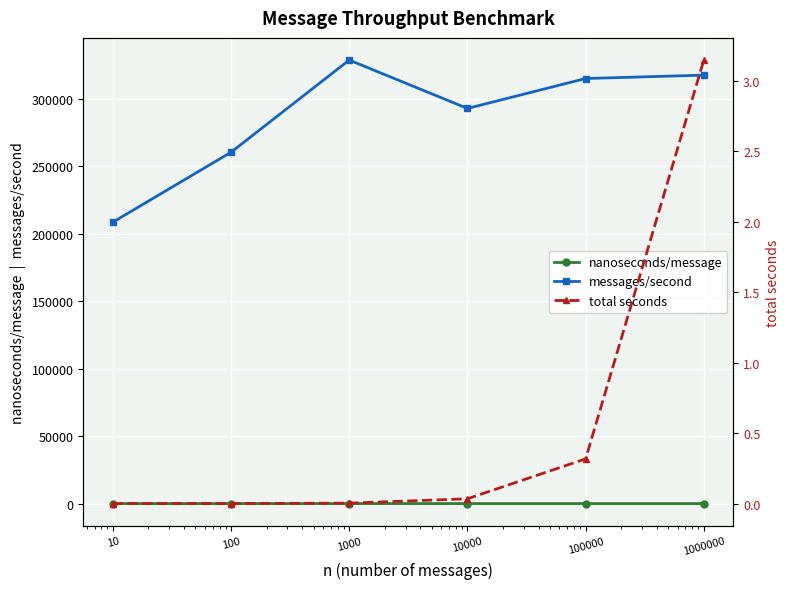

Reading left to right, extract all data points from this chart.

nanoseconds/message: 4.8	3.8	3.0	3.4	3.2	3.1
messages/second: 208671.0	260515.0	328861.0	292998.0	315182.0	317685.0
total seconds: 0.0	0.0	0.0	0.0	0.3	3.1